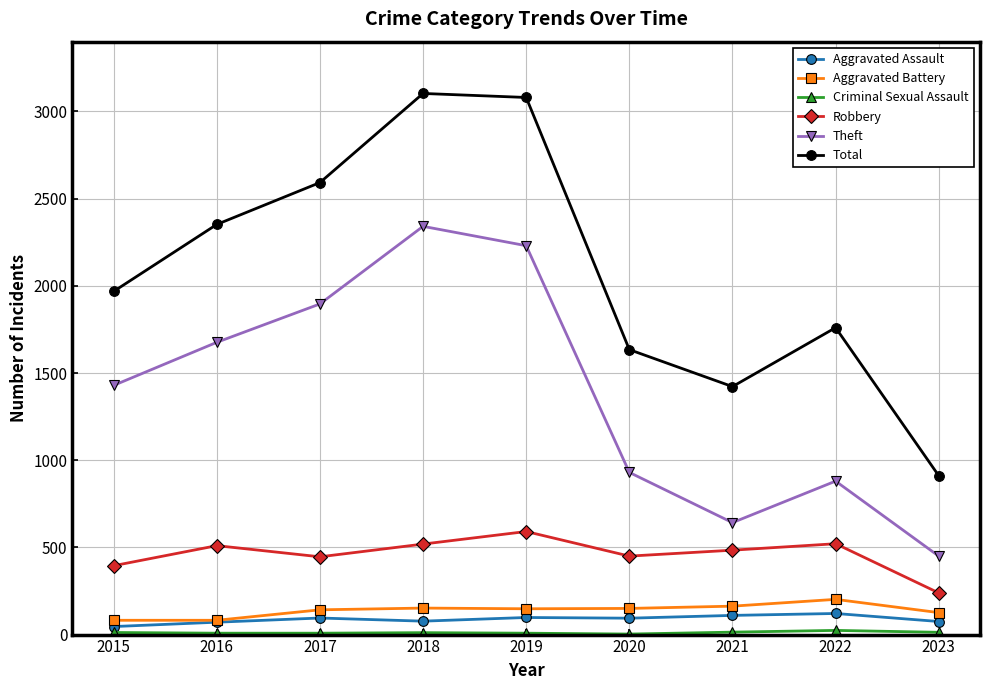

How many data points does each series have?

9